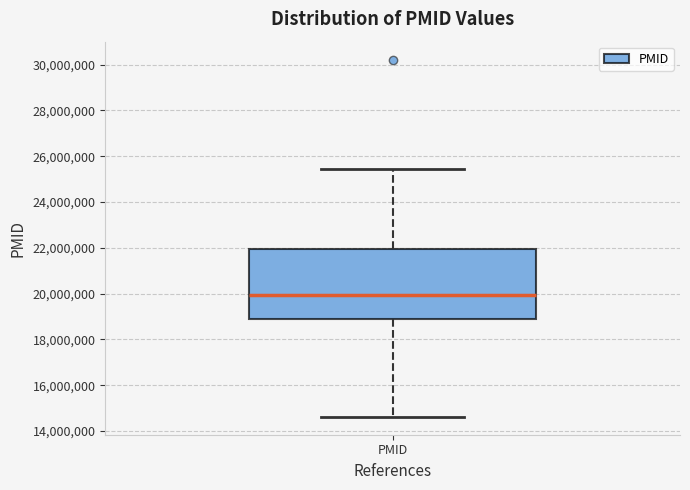

Read this box plot against the y-axis: the position of the median line, the range covered by the box, and the ends of both whiskers. The values are not printed on the chart, so give them approximately, as read against the axis.

median 20000000, box 18800000 to 22000000, whiskers 14600000 to 25400000